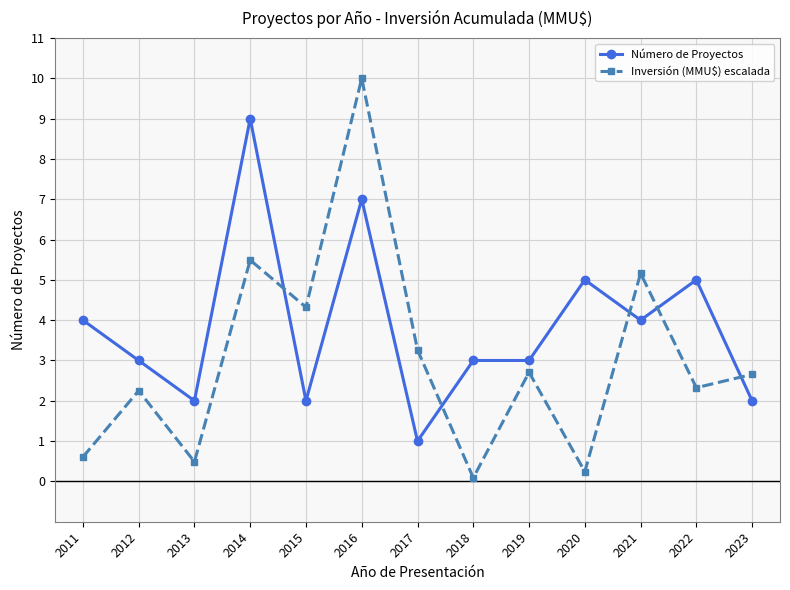

True or false: Inversión (MMU$) escalada has more than 2 points higher than both neighbors.

True